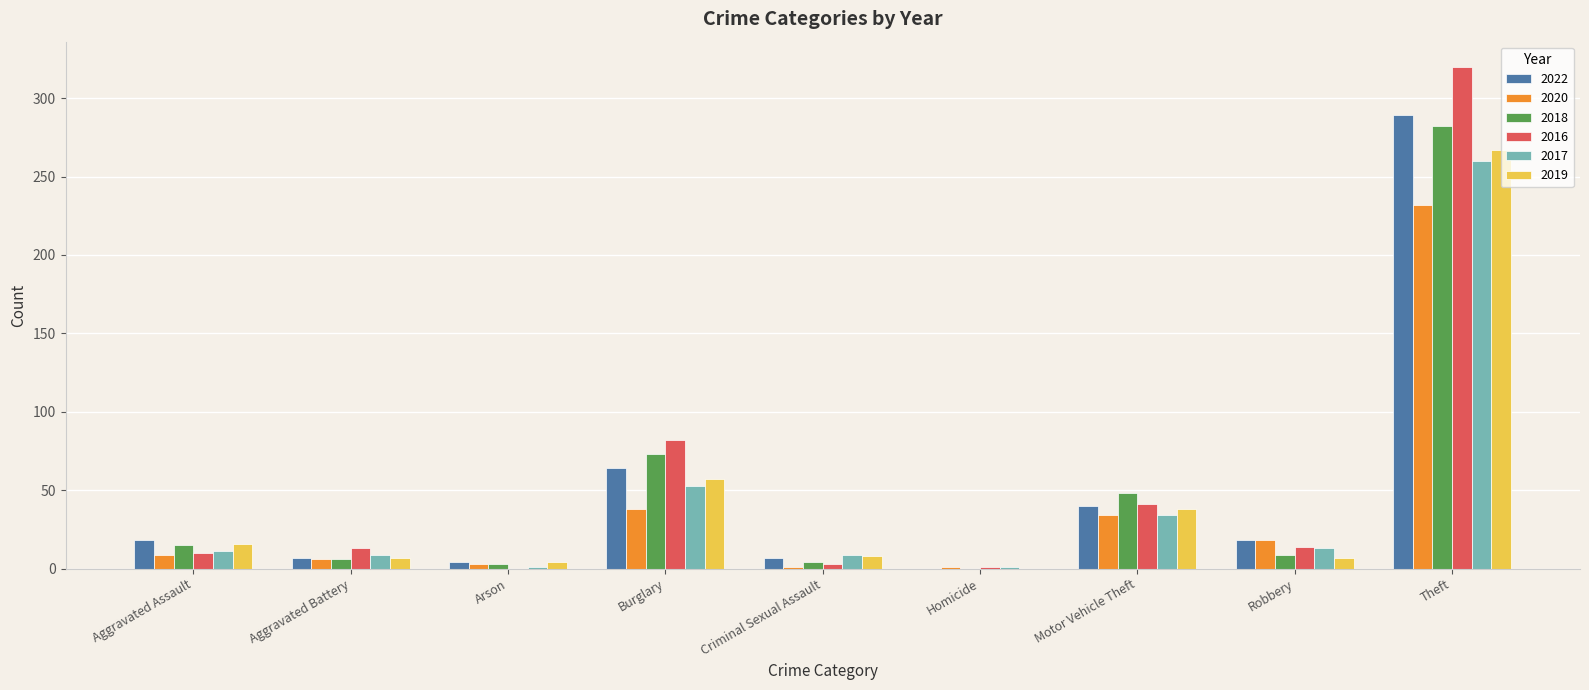

Which series has the largest total across all categories?

2016